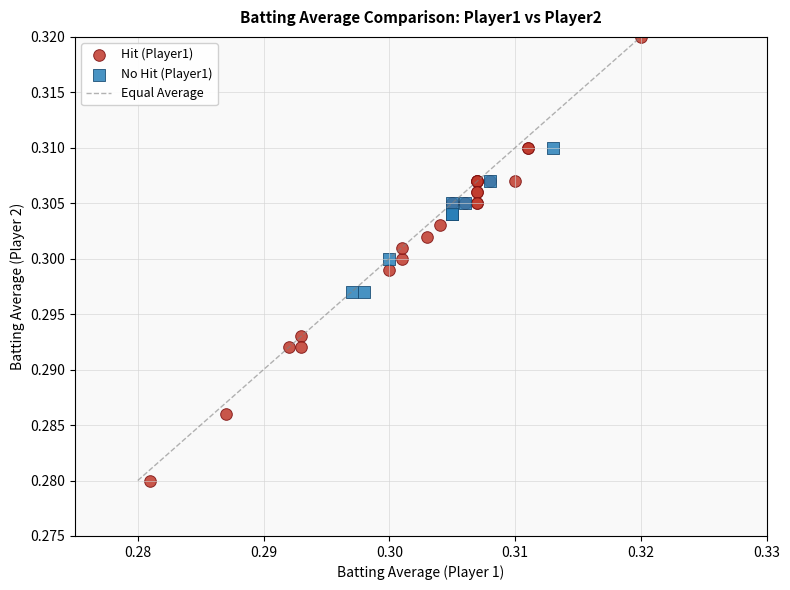

Which series contains the lowest Y value?

Hit (Player1)